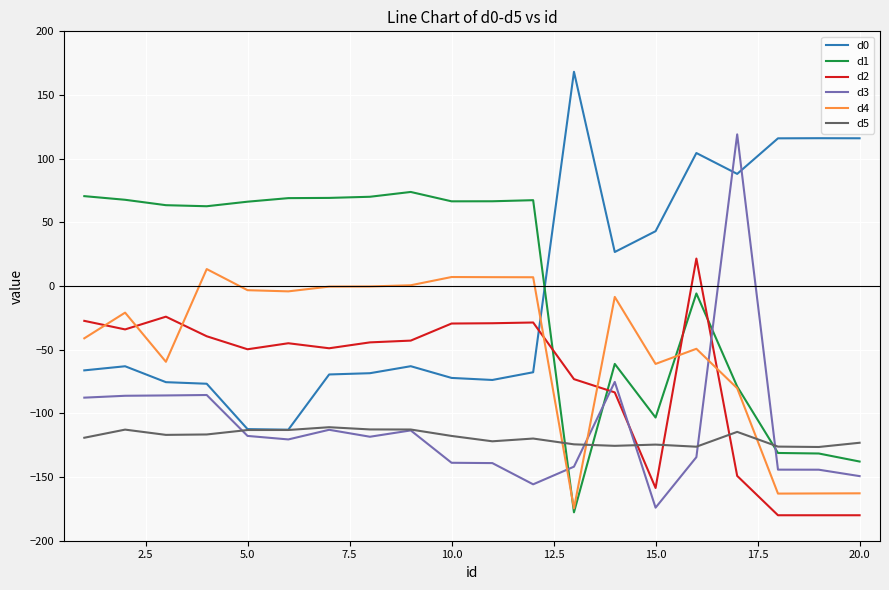

What is the minimum value shown in the chart?

-180.0